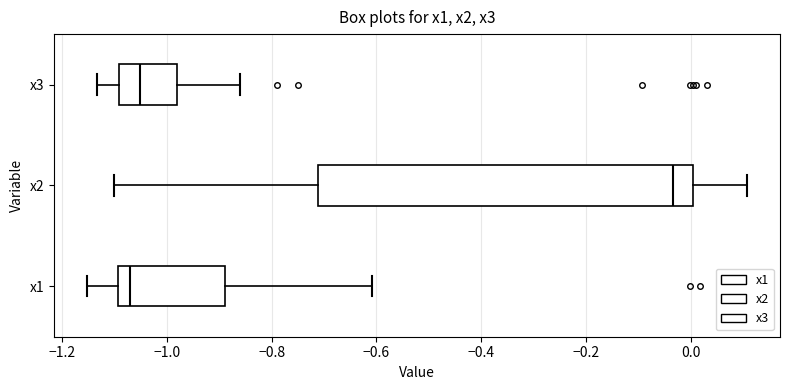

Where is the right edge of the box for x1 on the x-axis? The values are not printed on the chart, so give them approximately, as read against the axis.

-0.88